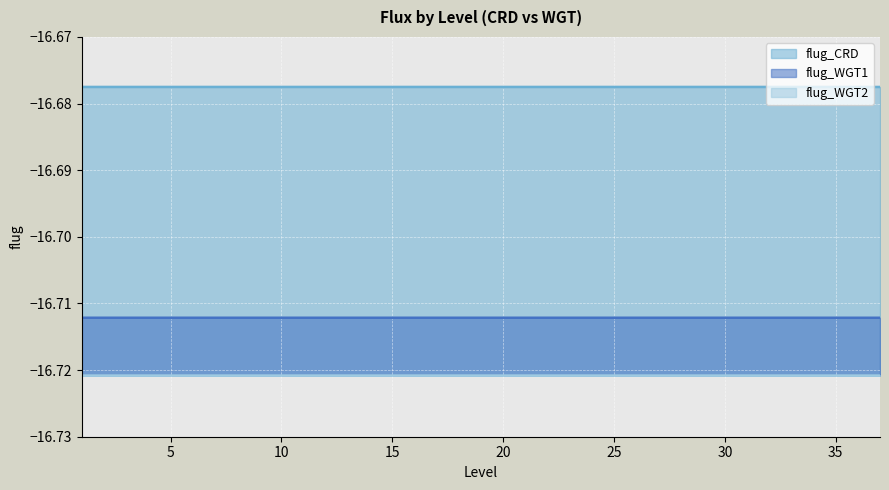

Reading left to right, transcribe all the data shown in this chart.

flug_CRD: -16.7	-16.7	-16.7	-16.7	-16.7	-16.7	-16.7	-16.7	-16.7	-16.7	-16.7	-16.7	-16.7	-16.7	-16.7	-16.7	-16.7	-16.7	-16.7	-16.7	-16.7	-16.7	-16.7	-16.7	-16.7	-16.7	-16.7	-16.7	-16.7	-16.7	-16.7	-16.7	-16.7	-16.7	-16.7	-16.7	-16.7
flug_WGT1: -16.7	-16.7	-16.7	-16.7	-16.7	-16.7	-16.7	-16.7	-16.7	-16.7	-16.7	-16.7	-16.7	-16.7	-16.7	-16.7	-16.7	-16.7	-16.7	-16.7	-16.7	-16.7	-16.7	-16.7	-16.7	-16.7	-16.7	-16.7	-16.7	-16.7	-16.7	-16.7	-16.7	-16.7	-16.7	-16.7	-16.7
flug_WGT2: -16.7	-16.7	-16.7	-16.7	-16.7	-16.7	-16.7	-16.7	-16.7	-16.7	-16.7	-16.7	-16.7	-16.7	-16.7	-16.7	-16.7	-16.7	-16.7	-16.7	-16.7	-16.7	-16.7	-16.7	-16.7	-16.7	-16.7	-16.7	-16.7	-16.7	-16.7	-16.7	-16.7	-16.7	-16.7	-16.7	-16.7